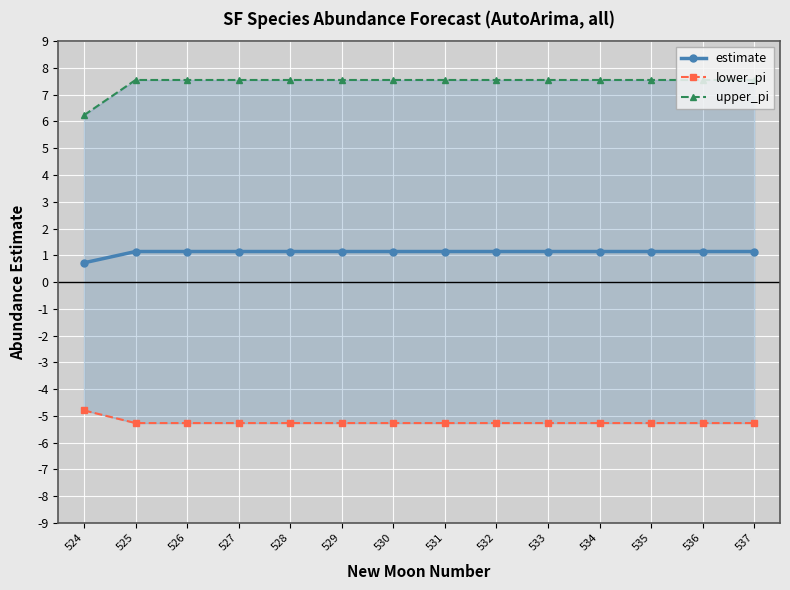

Reading right to left, what are all the values shown in this chart?

estimate: 1.1	1.1	1.1	1.1	1.1	1.1	1.1	1.1	1.1	1.1	1.1	1.1	1.1	0.7
lower_pi: -5.3	-5.3	-5.3	-5.3	-5.3	-5.3	-5.3	-5.3	-5.3	-5.3	-5.3	-5.3	-5.3	-4.8
upper_pi: 7.6	7.6	7.6	7.6	7.6	7.6	7.6	7.6	7.6	7.6	7.6	7.6	7.6	6.2